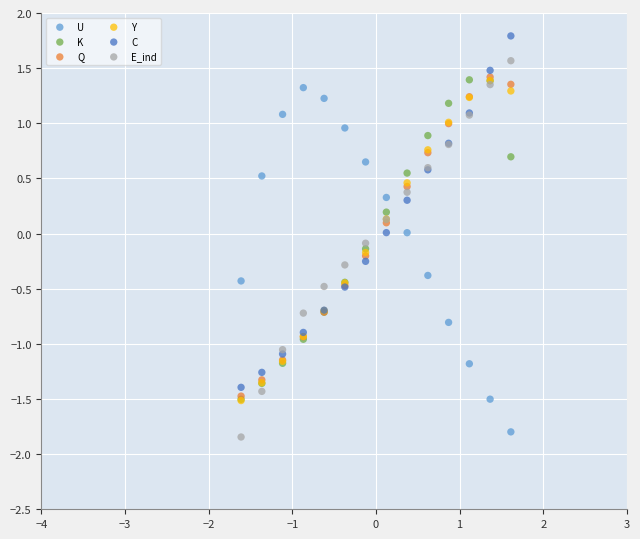

Which series contains the highest Y value?

C